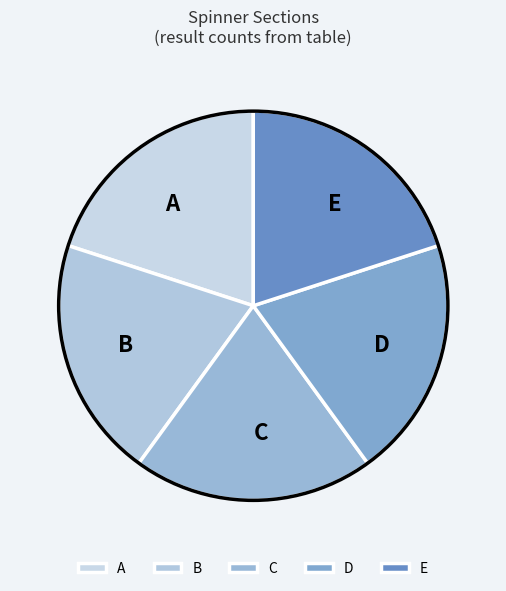

Approximately how many times larger is the value at D compared to B?

1.0